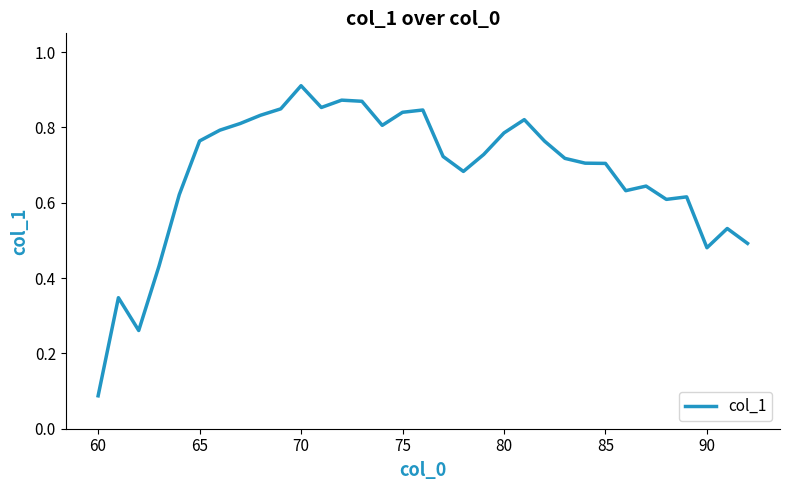

Which category has the lowest value across all series?

60